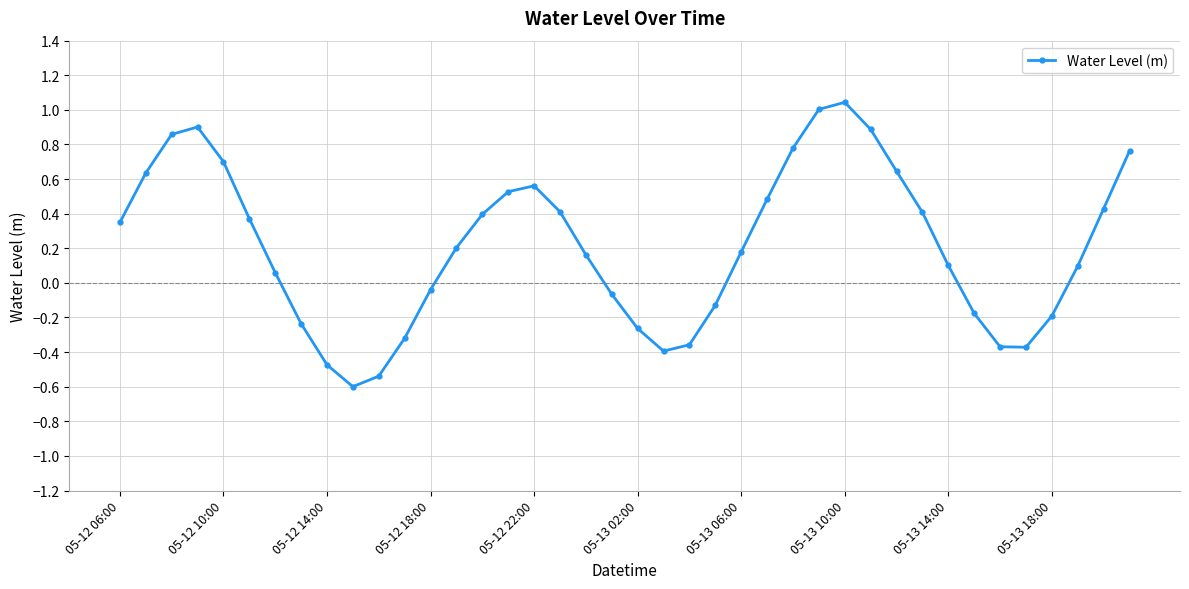

True or false: there are more than 1 points higher than both neighbors.

True